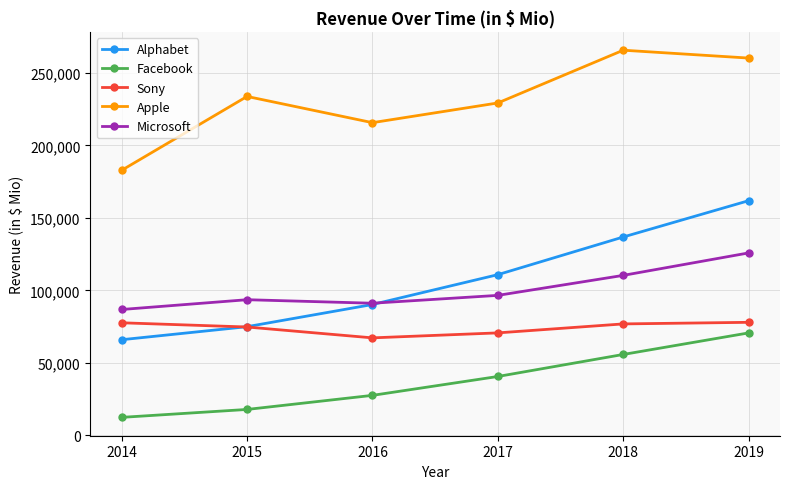

How many values in the Facebook series are below 40653?

3